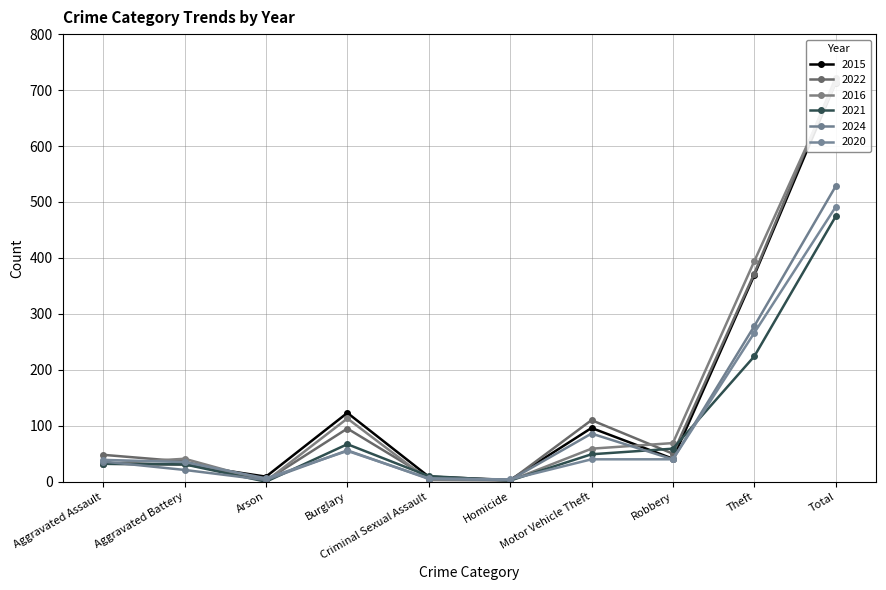

The value of 2022 at Aggravated Assault is 48. True or false?

True